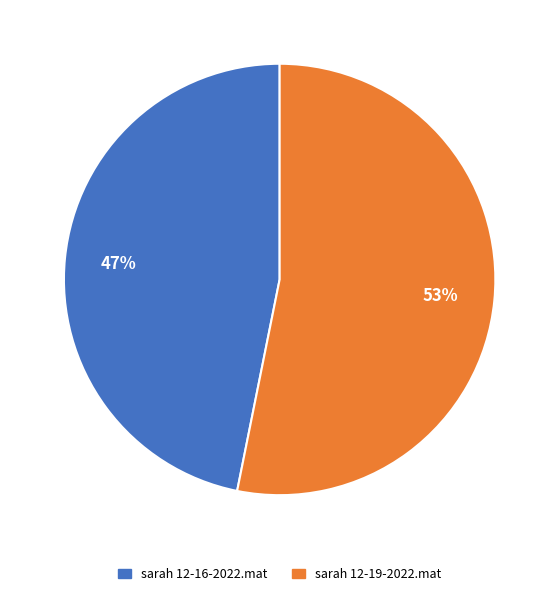

What is the largest slice in the pie chart?

sarah 12-19-2022.mat